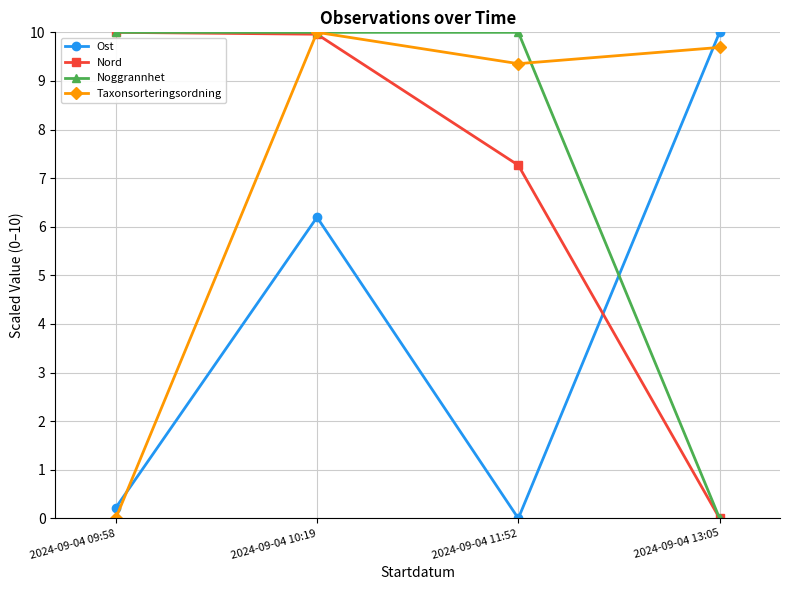

What is the spread (max minus min) of values at 2024-09-04 10:19?

3.8